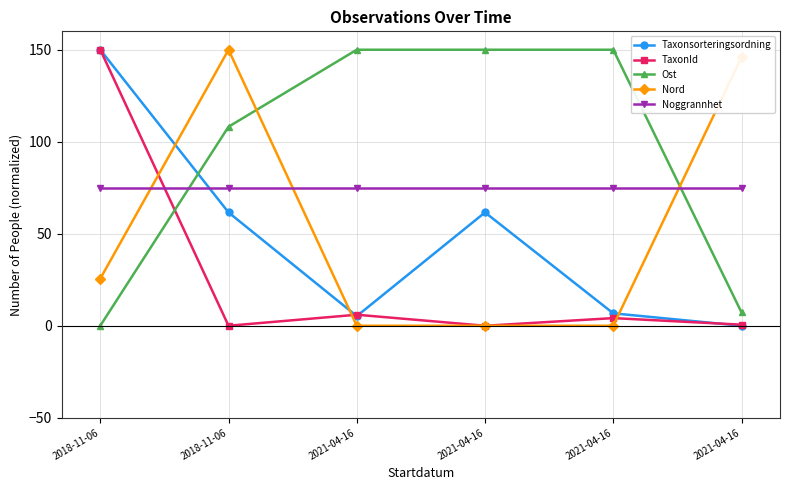

At which category is the sum across all series the highest?

2018-11-06